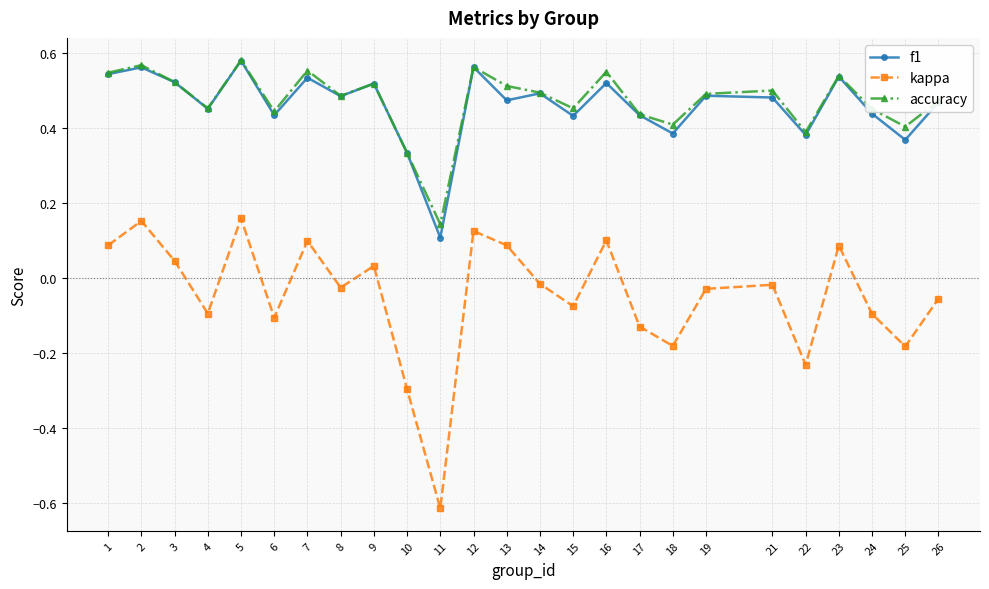

True or false: f1 and kappa cross at least once.

False